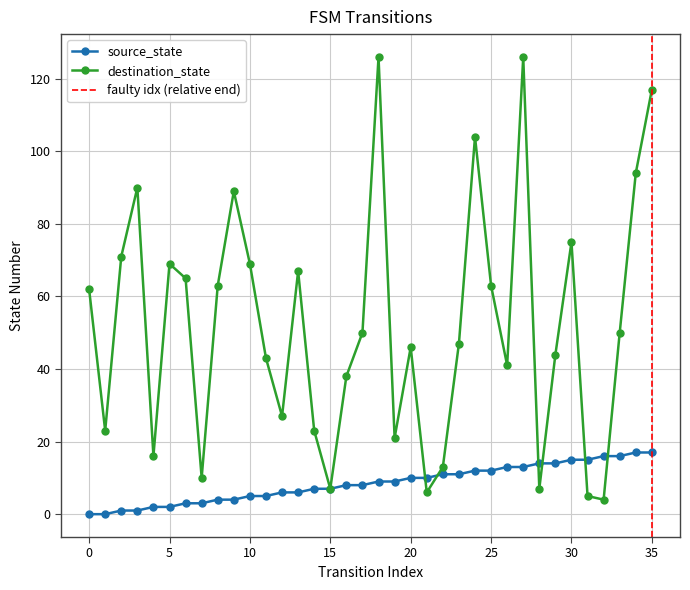

Reading left to right, transcribe all the data shown in this chart.

source_state: 0=0	1=0	2=1	3=1	4=2	5=2	6=3	7=3	8=4	9=4	10=5	11=5	12=6	13=6	14=7	15=7	16=8	17=8	18=9	19=9	20=10	21=10	22=11	23=11	24=12	25=12	26=13	27=13	28=14	29=14	30=15	31=15	32=16	33=16	34=17	35=17
destination_state: 0=62	1=23	2=71	3=90	4=16	5=69	6=65	7=10	8=63	9=89	10=69	11=43	12=27	13=67	14=23	15=7	16=38	17=50	18=126	19=21	20=46	21=6	22=13	23=47	24=104	25=63	26=41	27=126	28=7	29=44	30=75	31=5	32=4	33=50	34=94	35=117